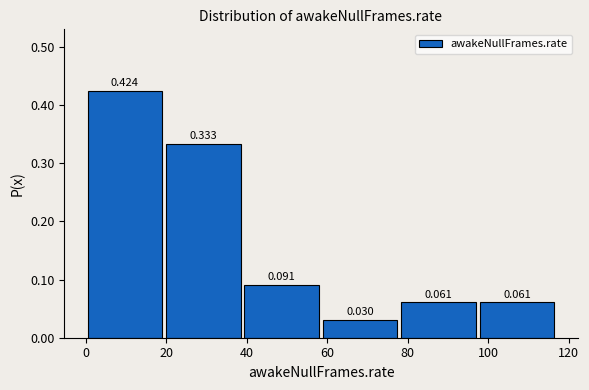

Reading left to right, list every bar in this chart as the range it spans on the x-axis followed by its height. The bar edges are not printed on the chart, so give them approximately, as read against the axis.

0 to 20: 0.424
20 to 38: 0.333
38 to 58: 0.091
58 to 78: 0.030
78 to 98: 0.061
98 to 116: 0.061